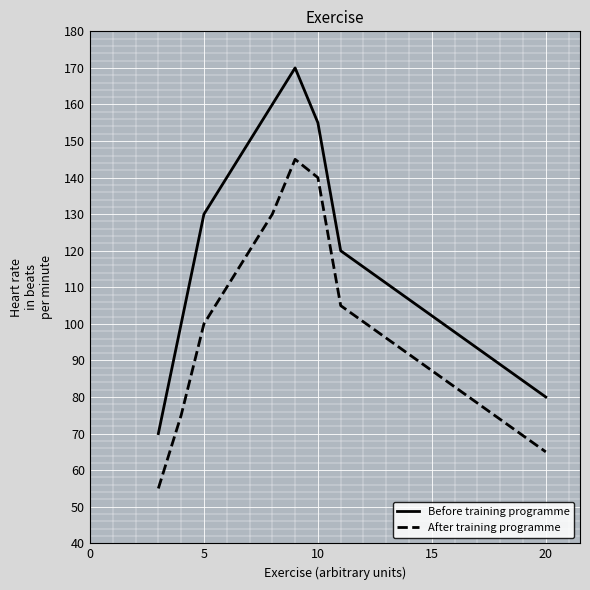

What is the sum of all After training programme values?

815